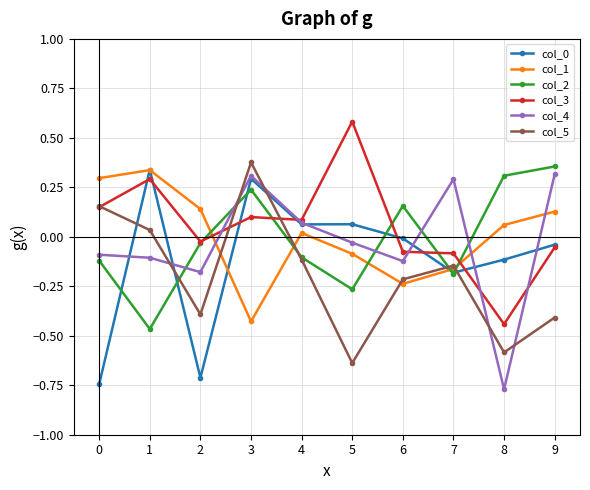

What is the spread (max minus min) of values at 3?

0.8